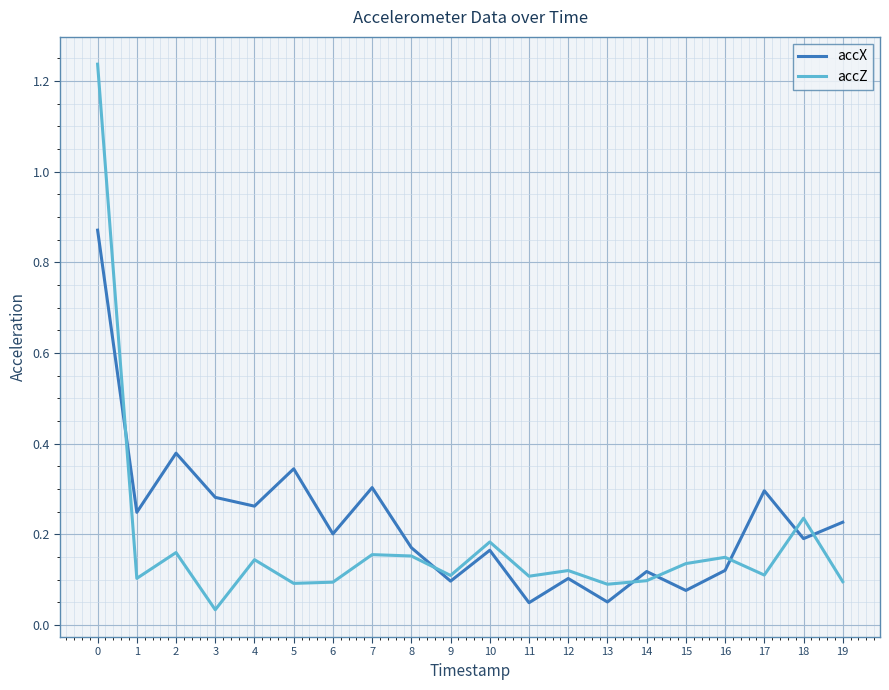

Between 4 and 15, which series saw the biggest shift?

accX